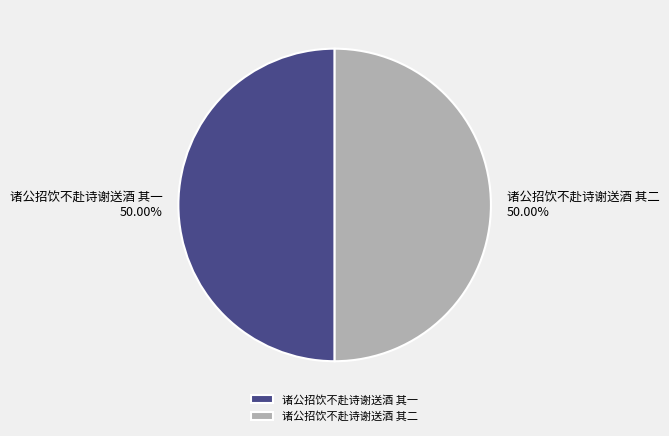

Is the sum of 诸公招饮不赴诗谢送酒 其一 and 诸公招饮不赴诗谢送酒 其二 greater than half?

Yes